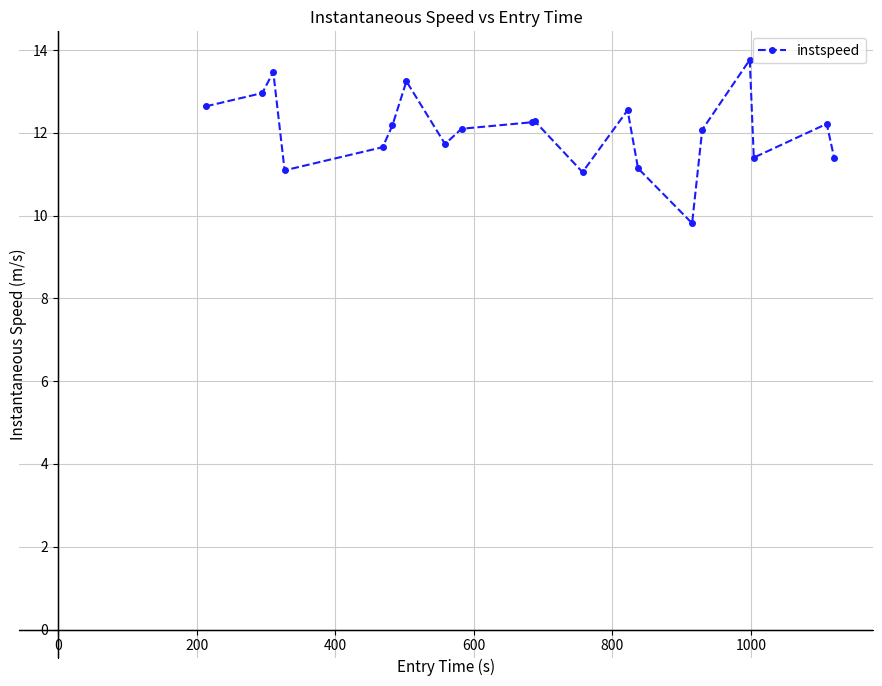

What is the sum of all values?

241.0